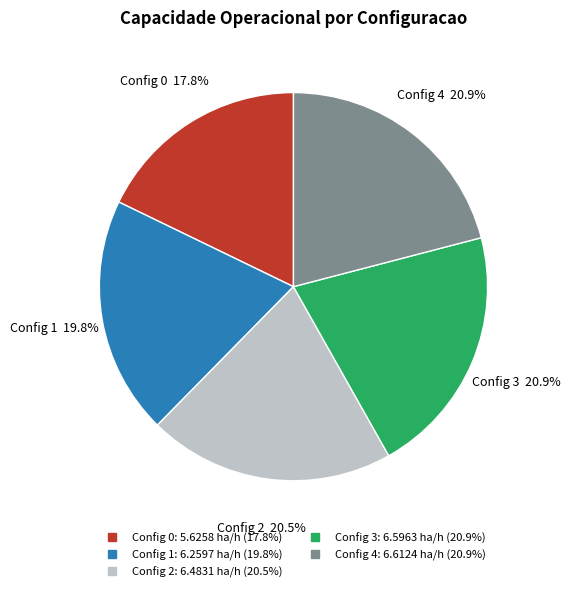

Does any single category account for the majority?

No